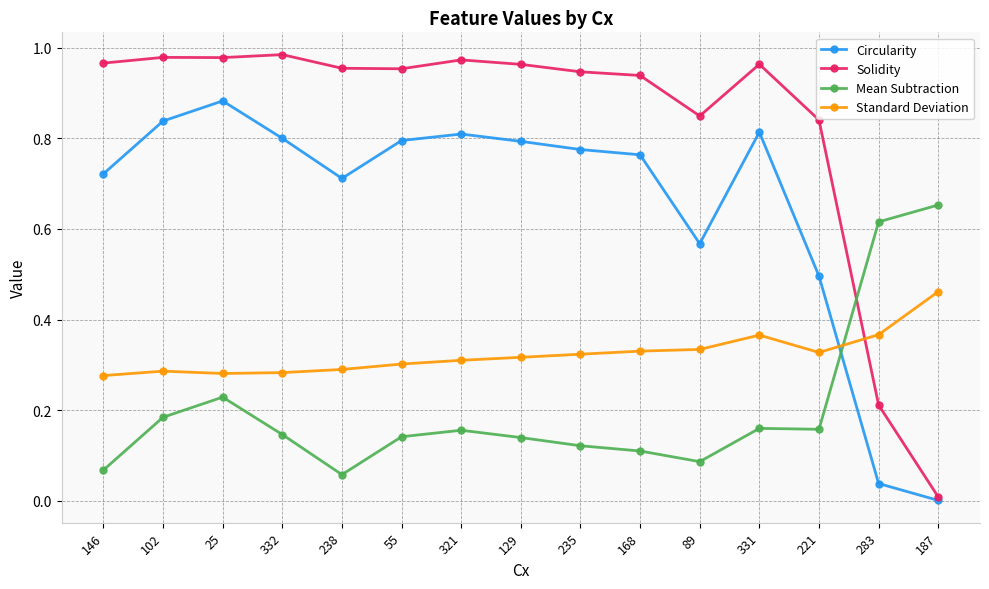

Where is the first local minimum for Mean Subtraction?

238